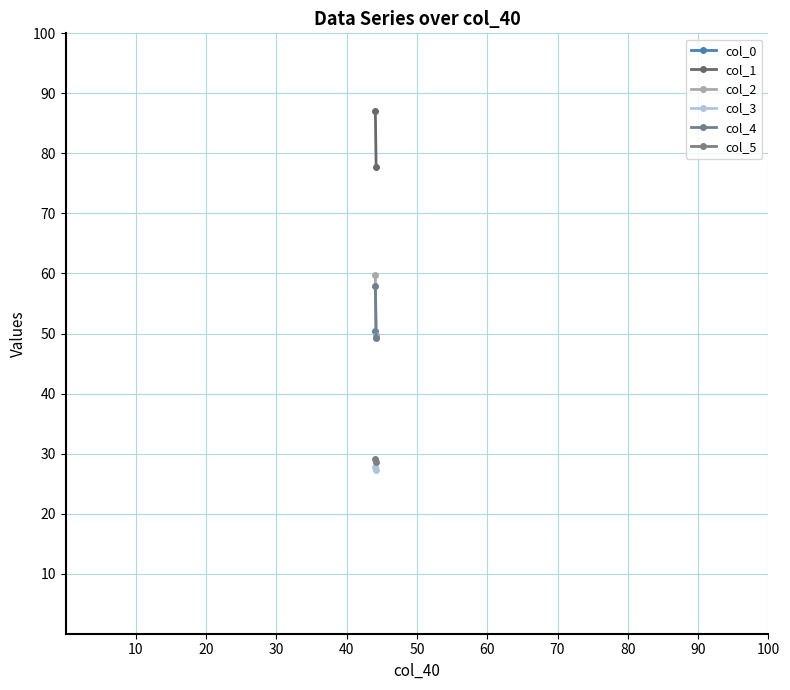

At 10, list the series in order from smallest to largest.

col_3, col_5, col_0, col_4, col_2, col_1